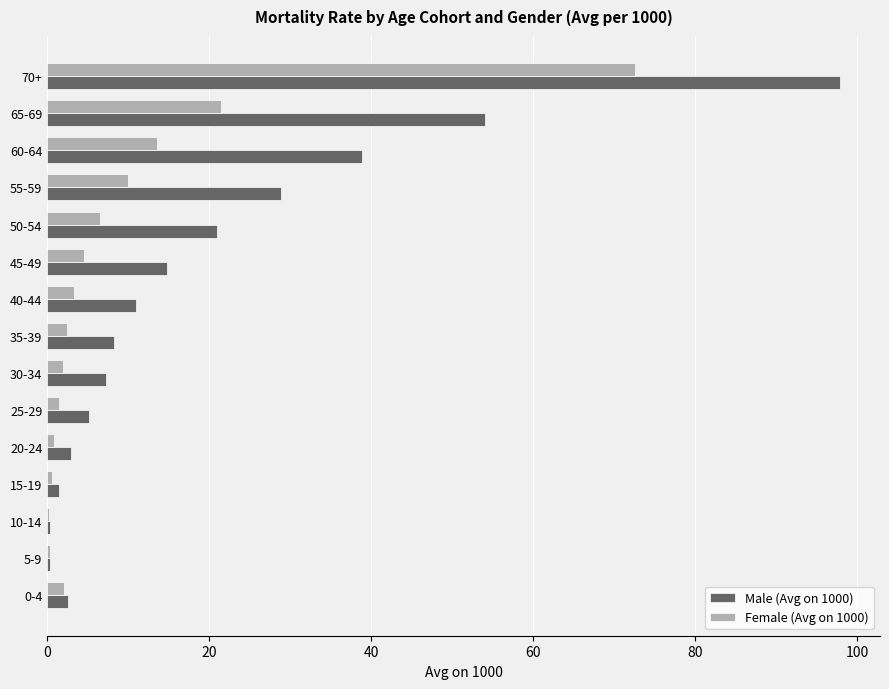

Which series has the largest total across all categories?

Male (Avg on 1000)